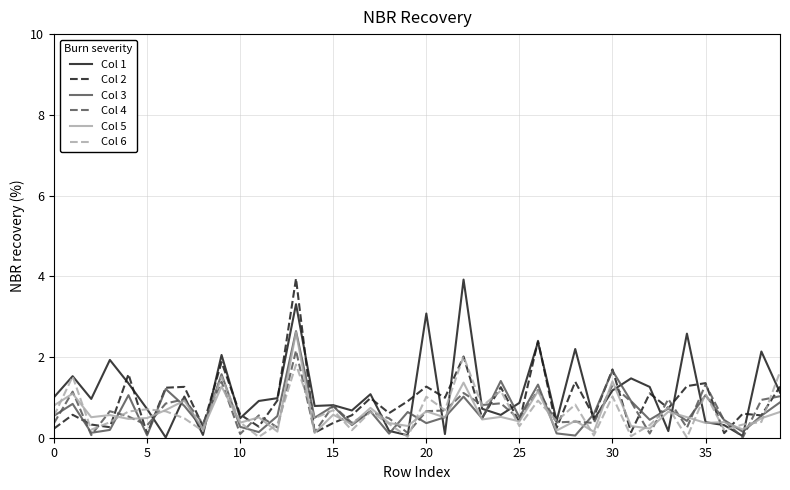

What is the highest value of the Col 1 series?

3.9